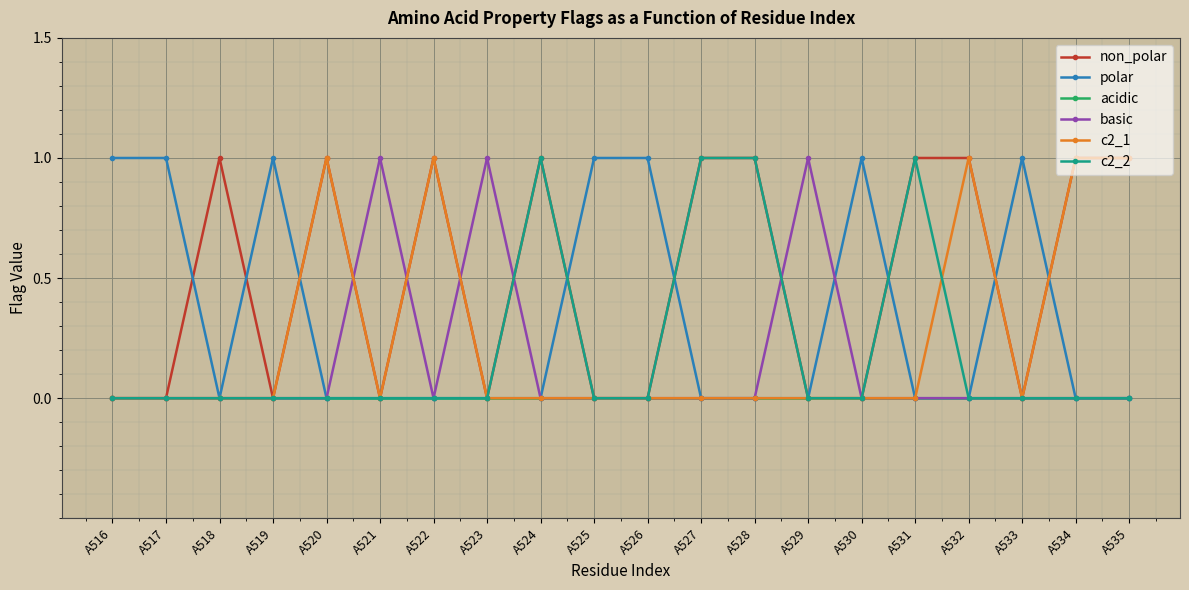

What is the total value across all series at A518?

1